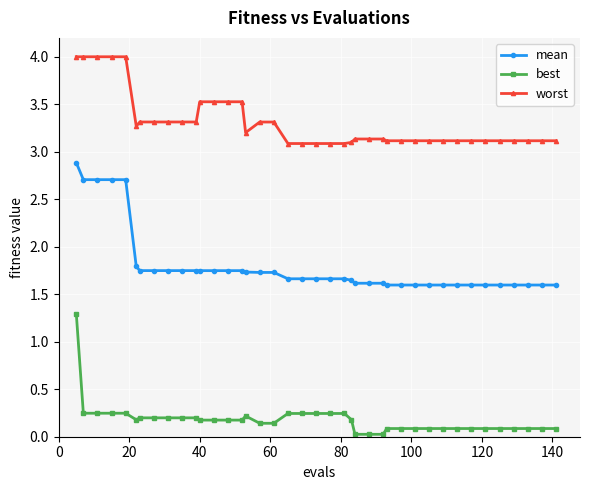

What is the value of the worst point at the 11th from the left?

3.3